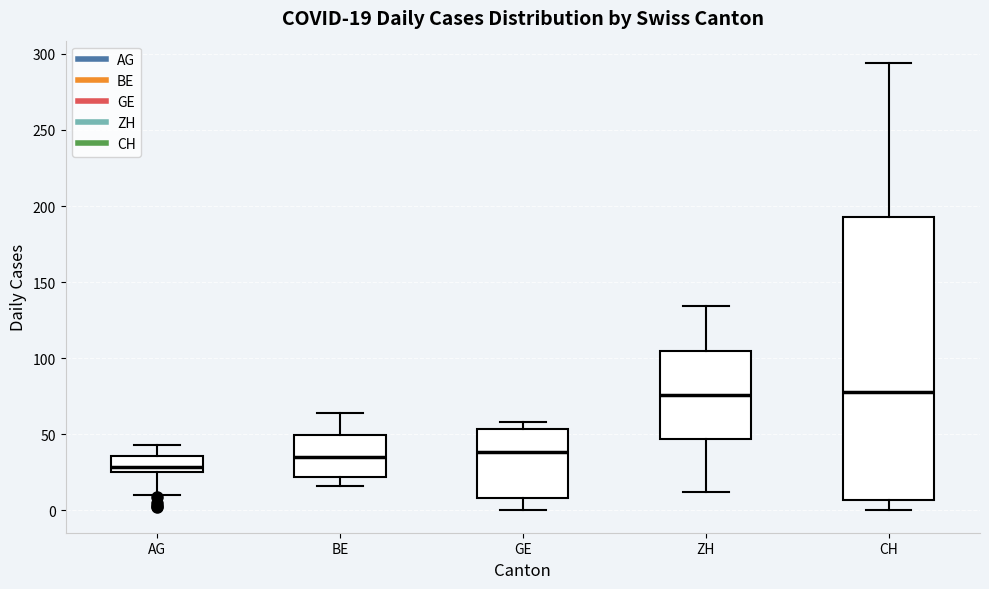

Which box is the tallest, from its lower edge to its upper edge?

CH